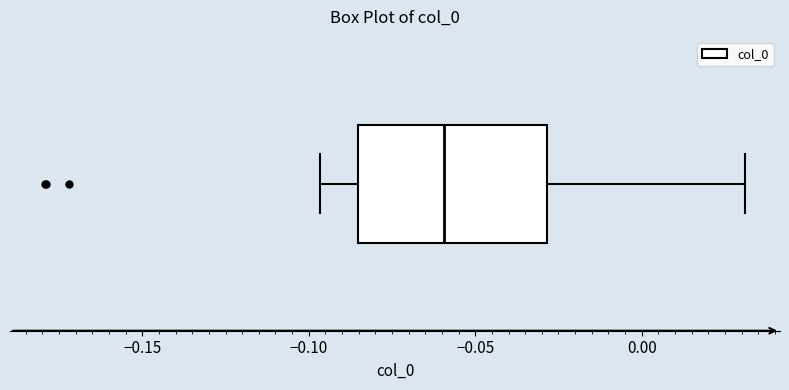

Transcribe this box plot: give where the median line is, the range the box spans, and where the two whiskers end, as read against the x-axis. The values are not printed on the chart, so give them approximately, as read against the axis.

median -0.060, box -0.085 to -0.030, whiskers -0.095 to 0.030